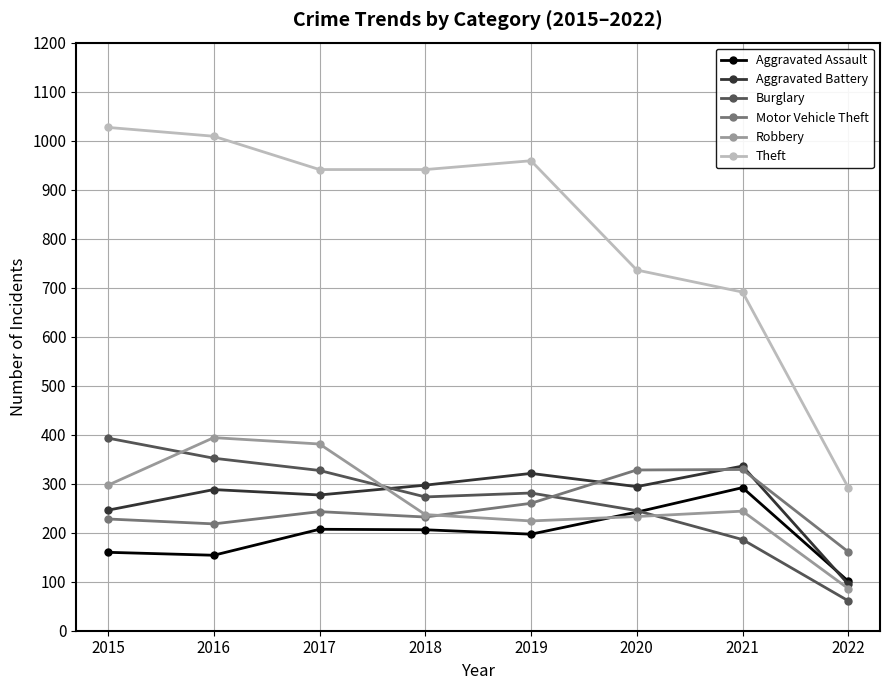

Read the Aggravated Assault value at 2020.

242